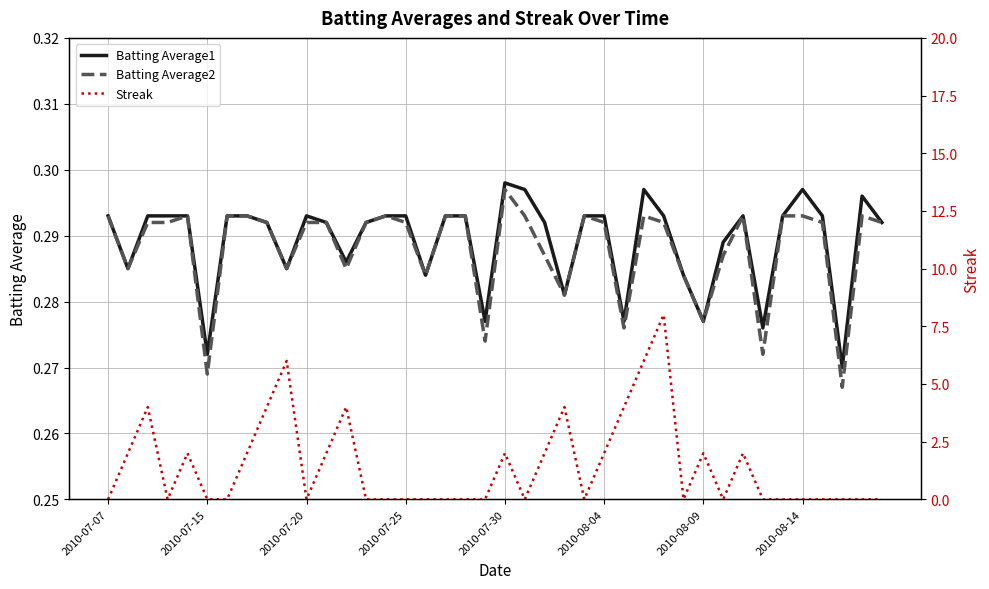

Between which two adjacent categories do Batting Average1 and Streak first intersect?

2010-07-07 and 2010-07-15